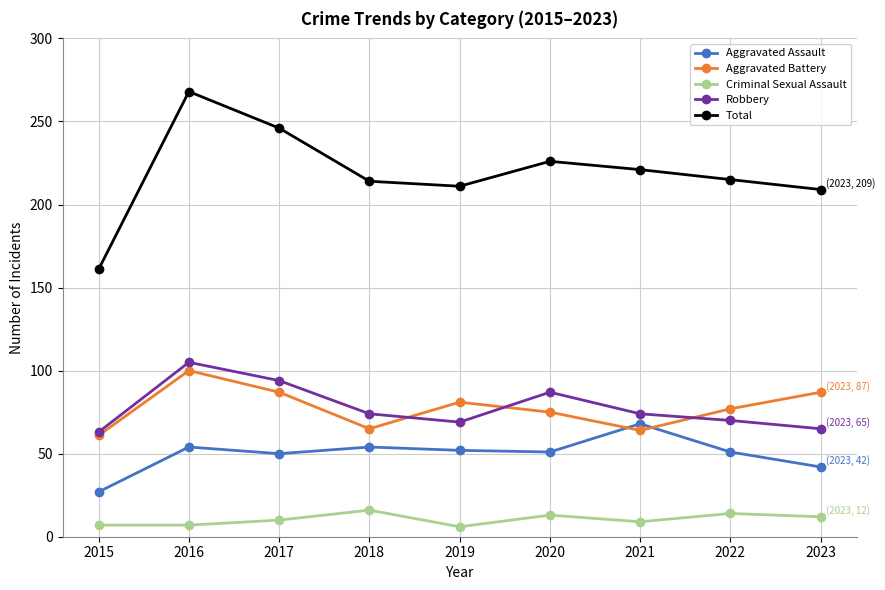

At which category does Aggravated Assault reach its first local peak?

2016